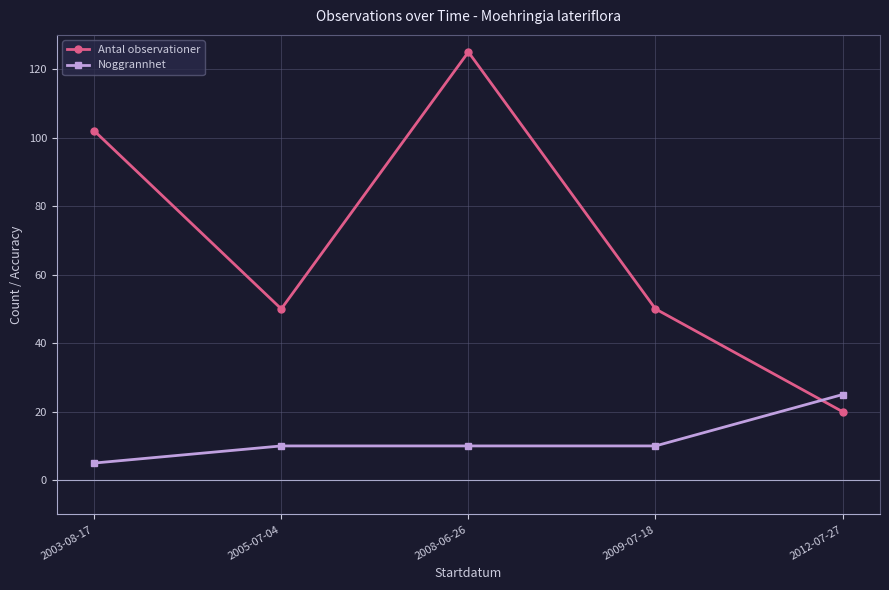

The value of Antal observationer at 2009-07-18 is 25. True or false?

False